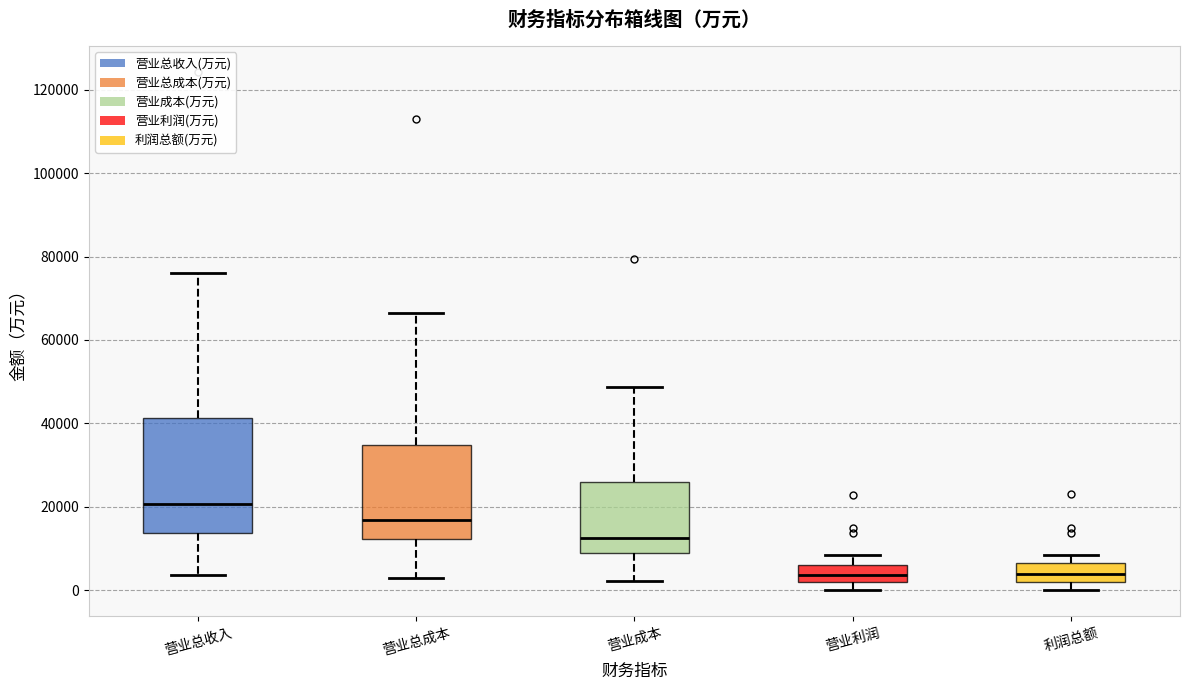

Reading left to right, read every box against the y-axis: the position of its median line, the range the box covers, and the ends of its whiskers. The values are not printed on the chart, so give them approximately, as read against the axis.

营业总收入: median 20000, box 14000 to 42000, whiskers 4000 to 76000
营业总成本: median 16000, box 12000 to 34000, whiskers 4000 to 66000
营业成本: median 12000, box 8000 to 26000, whiskers 2000 to 48000
营业利润: median 4000, box 2000 to 6000, whiskers 0 to 8000
利润总额: median 4000, box 2000 to 6000, whiskers 0 to 8000